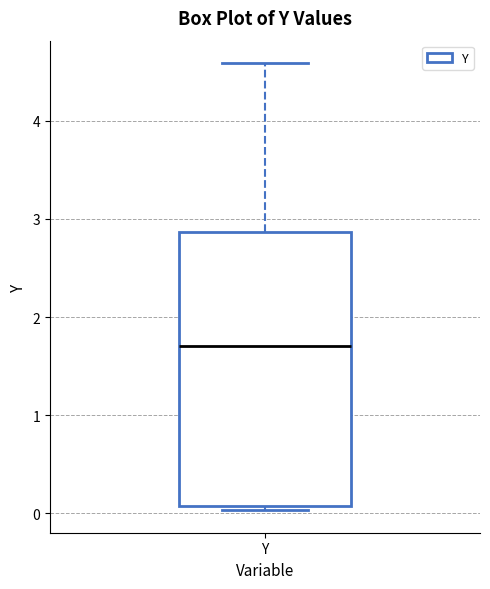

Where does the upper whisker of the box for Y end on the y-axis? The values are not printed on the chart, so give them approximately, as read against the axis.

4.6